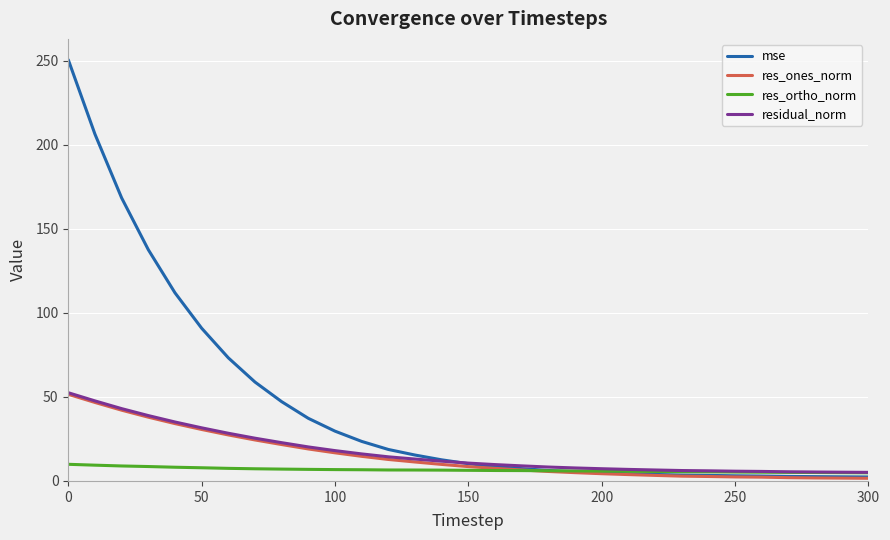

Which series has the largest range (max minus min)?

mse